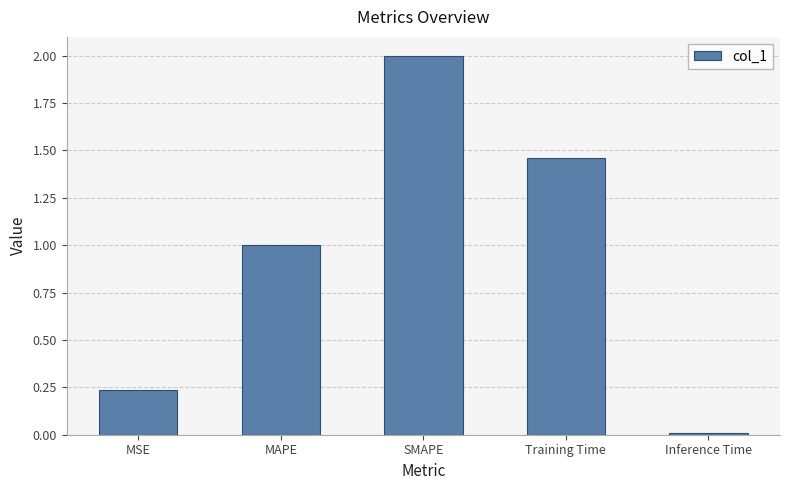

Is it true that the value at MAPE is 1.0?

True